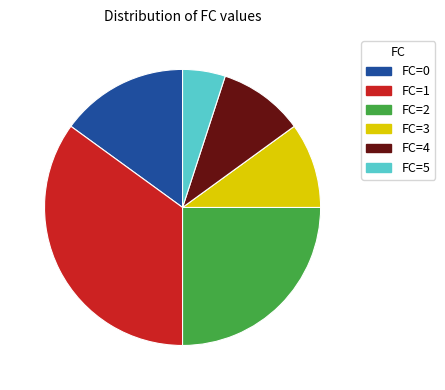

The FC=5 slice represents 5% of the pie. True or false?

True